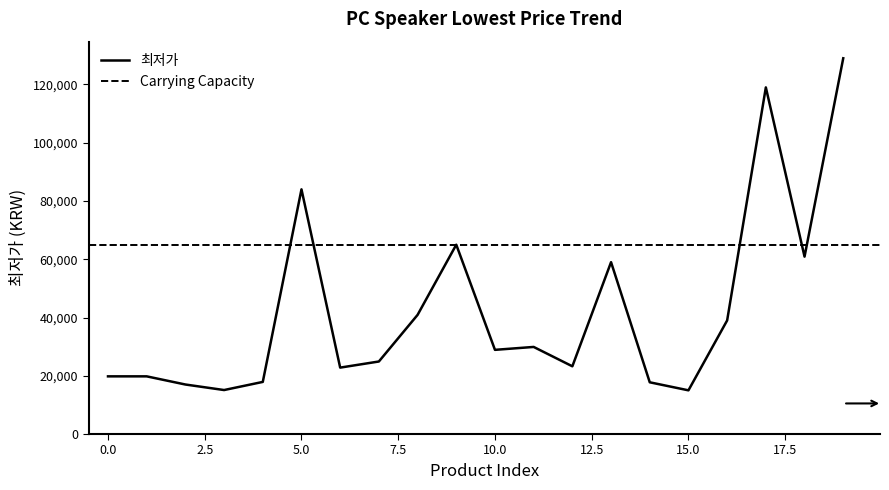

Where is the first local minimum?

3